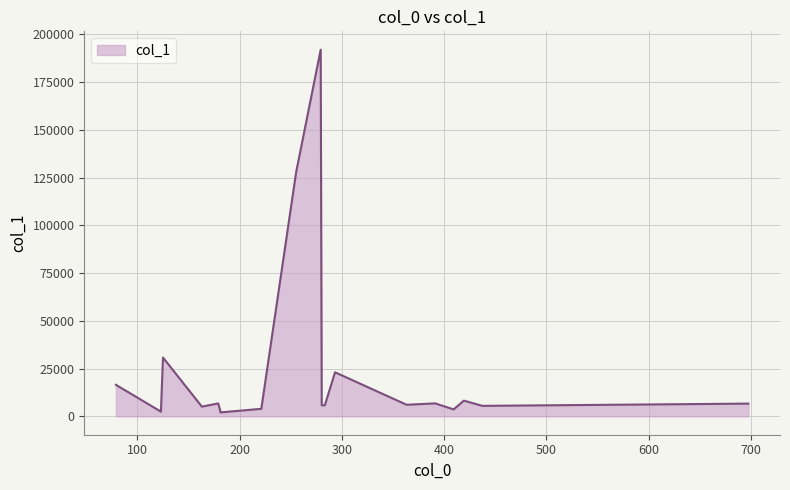

What is the difference between the maximum and minimum values?

189913.2